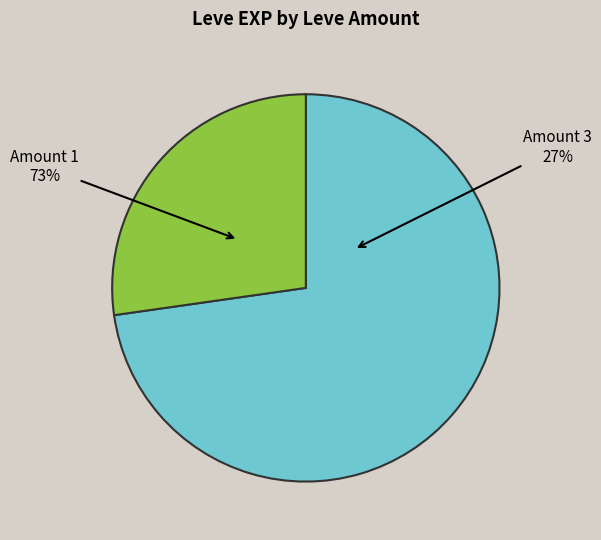

Which category has the smallest portion of the pie?

1